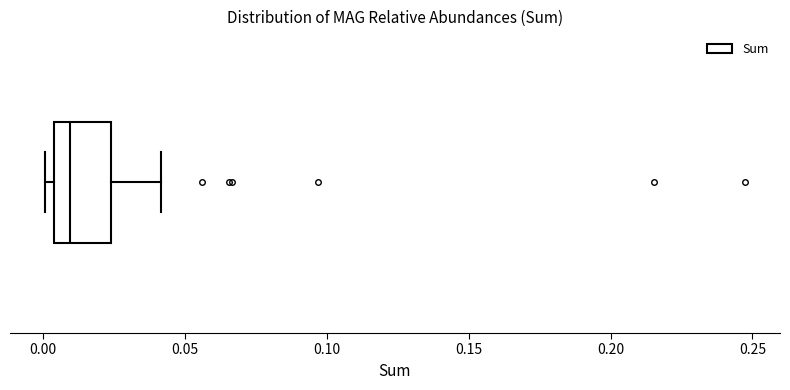

Transcribe this box plot: give where the median line is, the range the box spans, and where the two whiskers end, as read against the x-axis. The values are not printed on the chart, so give them approximately, as read against the axis.

median 0.010, box 0.005 to 0.025, whiskers 0.000 to 0.040